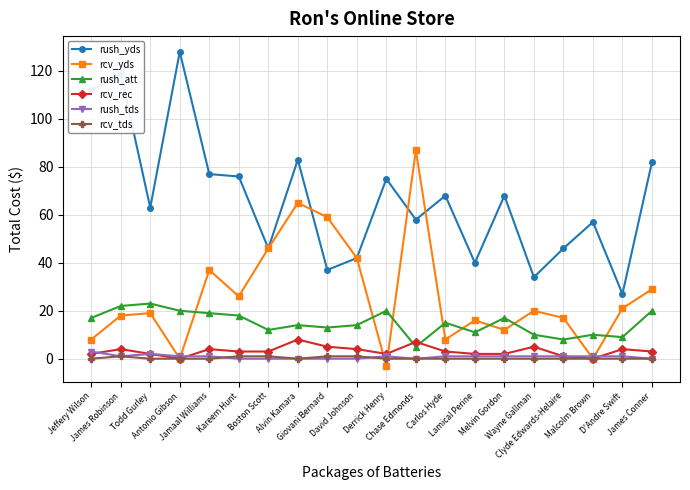

What is the label of the 18th point from the left?

Malcolm Brown